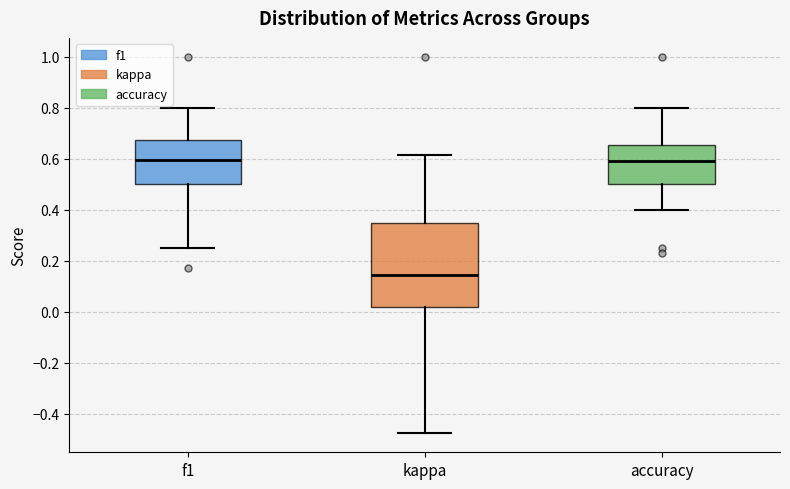

Where does the upper whisker of the box for accuracy end on the y-axis? The values are not printed on the chart, so give them approximately, as read against the axis.

0.80